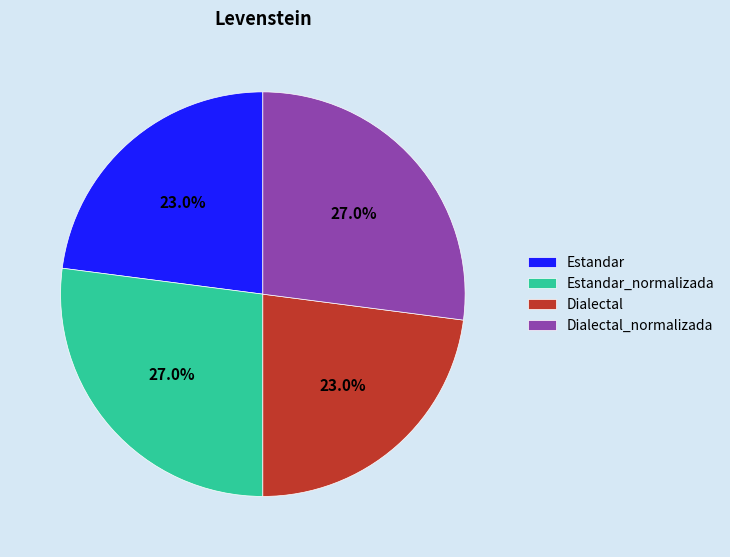

How many segments does this pie chart have?

4